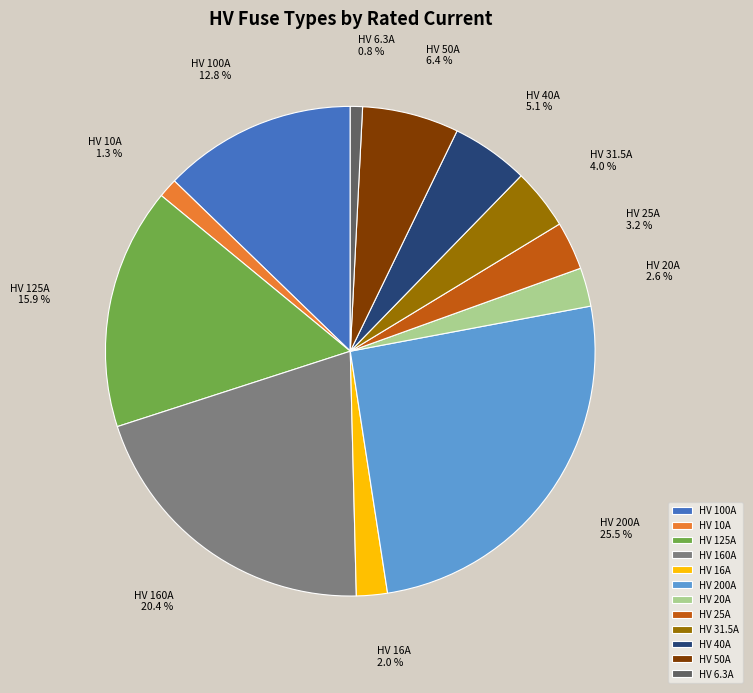

Do HV 100A and HV 10A together represent more than half of the pie?

No